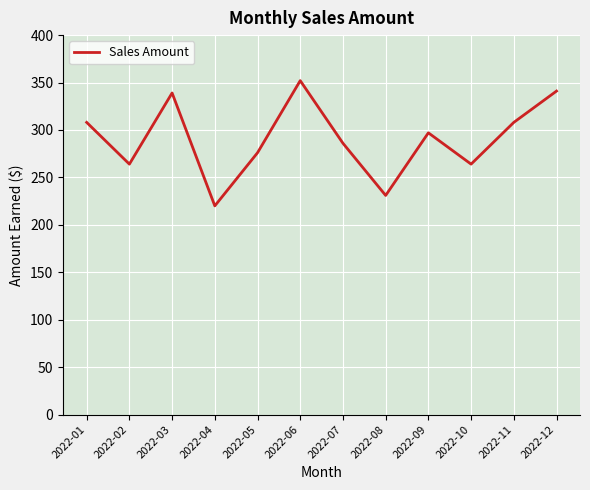

At which category does the data reach its first local valley?

2022-02